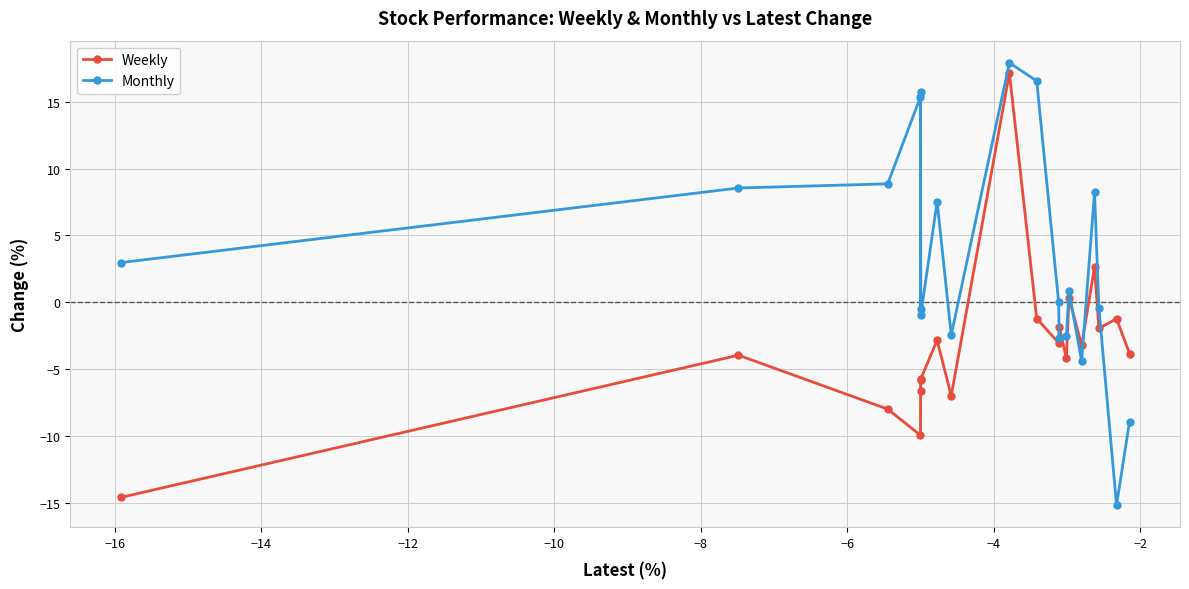

What is the sum of all Monthly values?

64.4